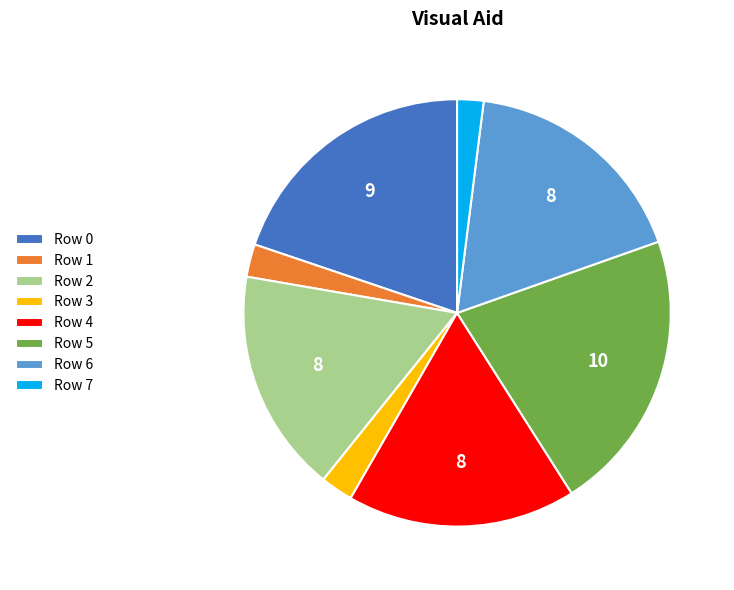

Which slice is the largest?

Row 5